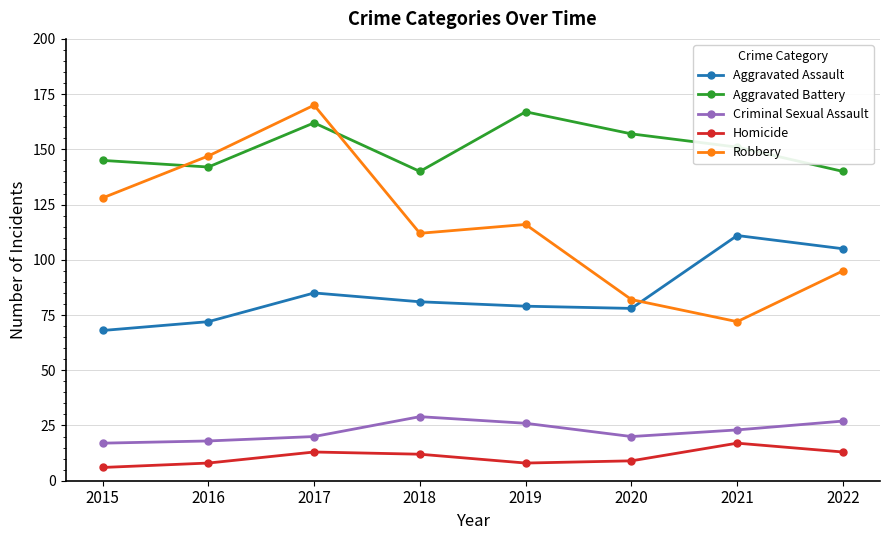

Reading right to left, extract all data points from this chart.

Aggravated Assault: 105	111	78	79	81	85	72	68
Aggravated Battery: 140	151	157	167	140	162	142	145
Criminal Sexual Assault: 27	23	20	26	29	20	18	17
Homicide: 13	17	9	8	12	13	8	6
Robbery: 95	72	82	116	112	170	147	128